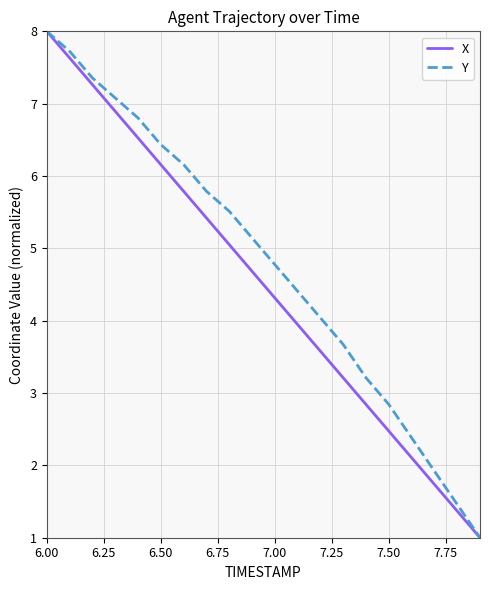

Which series has the largest total across all categories?

Y